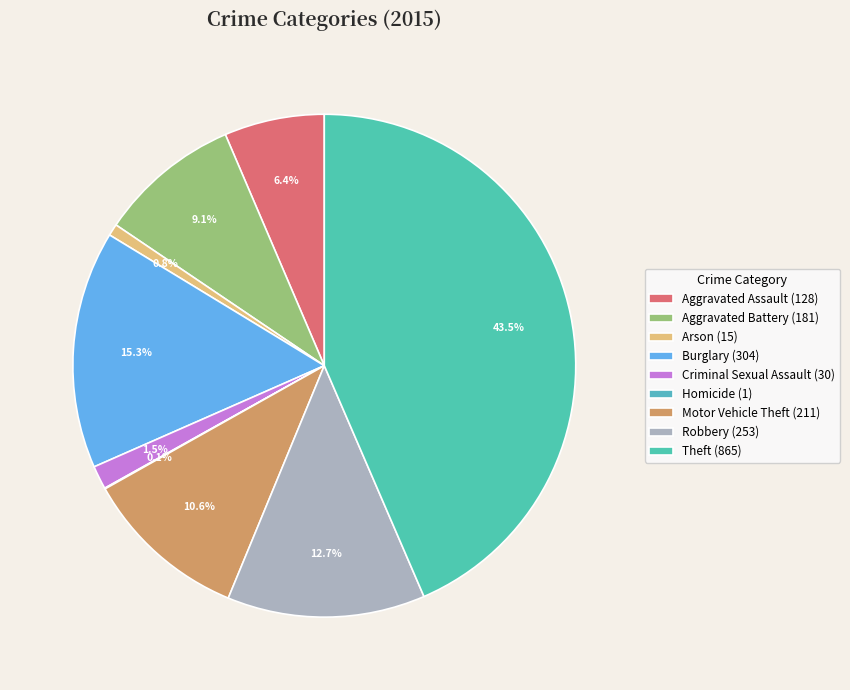

What is the smallest slice in the pie chart?

Homicide